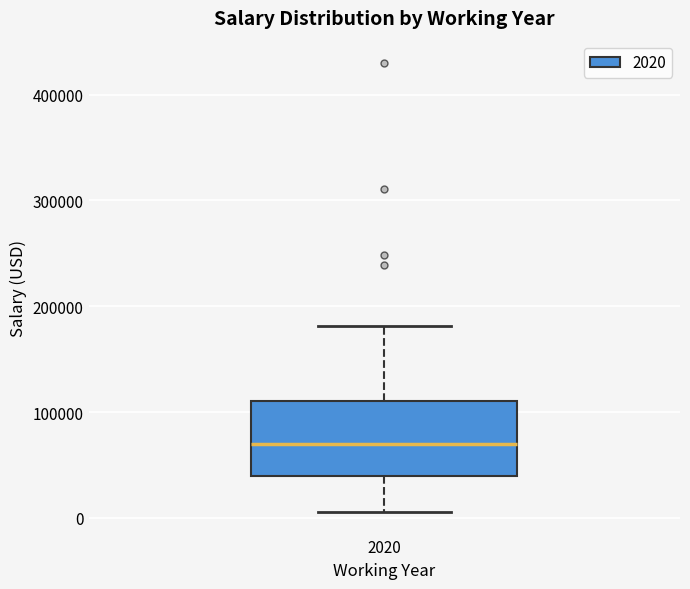

Transcribe this box plot: give where the median line is, the range the box spans, and where the two whiskers end, as read against the y-axis. The values are not printed on the chart, so give them approximately, as read against the axis.

median 70000, box 40000 to 110000, whiskers 10000 to 180000